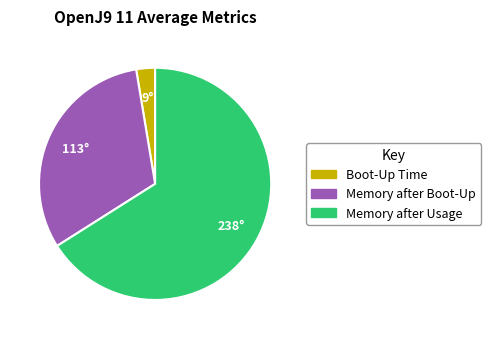

Between Boot-Up Time and Memory after Boot-Up, which is larger?

Memory after Boot-Up